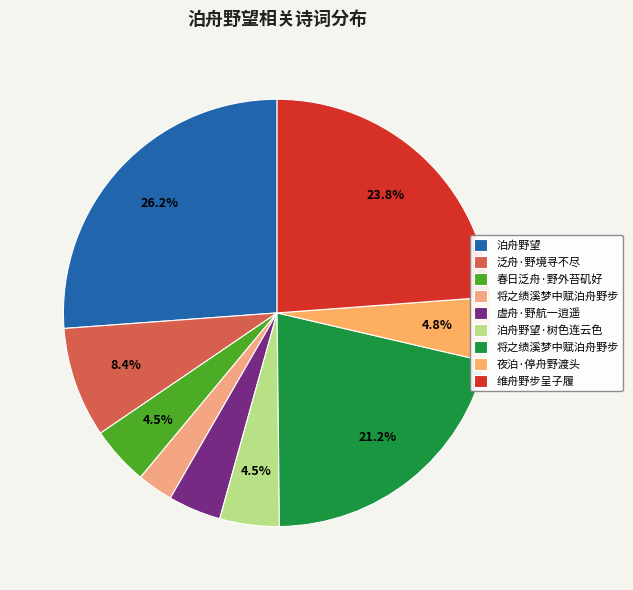

How many slices are in this pie chart?

9